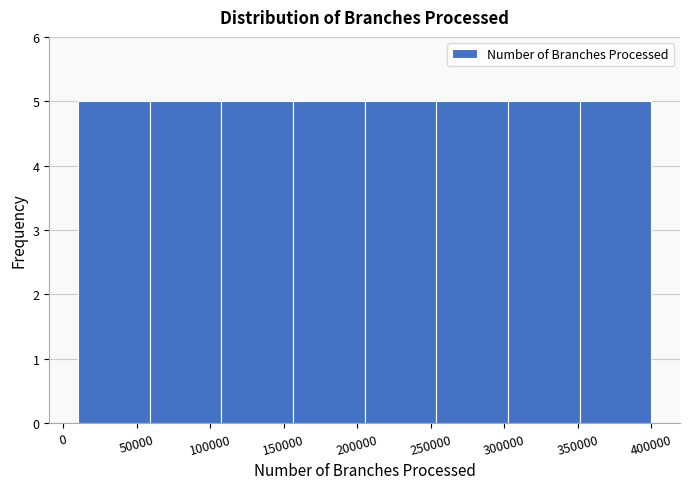

Reading left to right, list every bar in this chart as the range it spans on the x-axis followed by its height. Neither the bar edges nor the heights are printed on the chart, so give them approximately, as read against the axes.

10000 to 60000: 5
60000 to 110000: 5
110000 to 155000: 5
155000 to 205000: 5
205000 to 255000: 5
255000 to 305000: 5
305000 to 350000: 5
350000 to 400000: 5